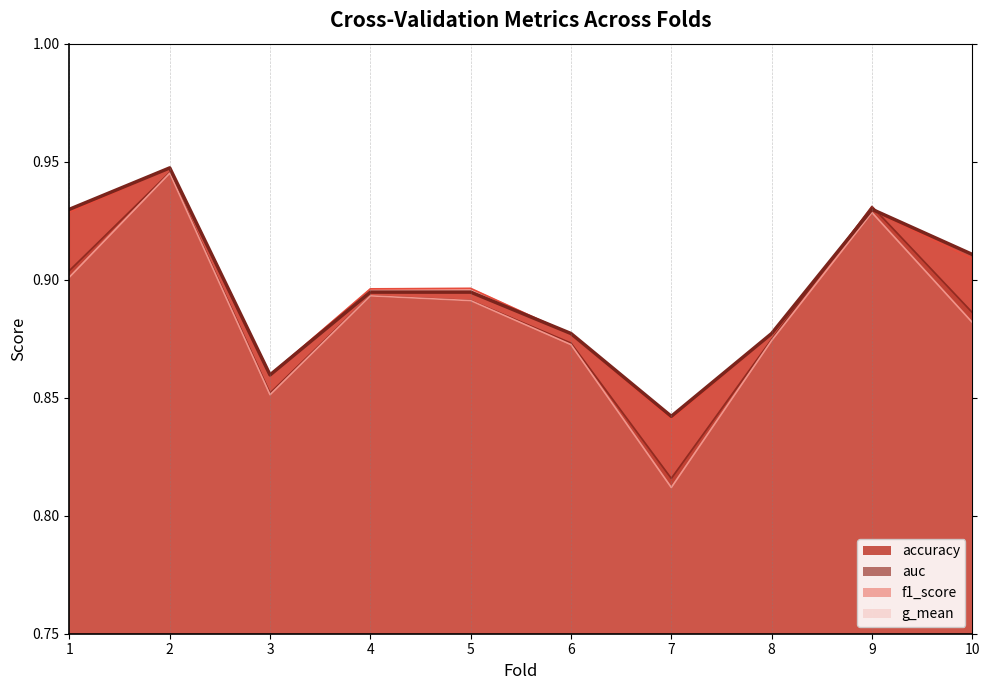

Which category has the lowest value in the auc series?

7